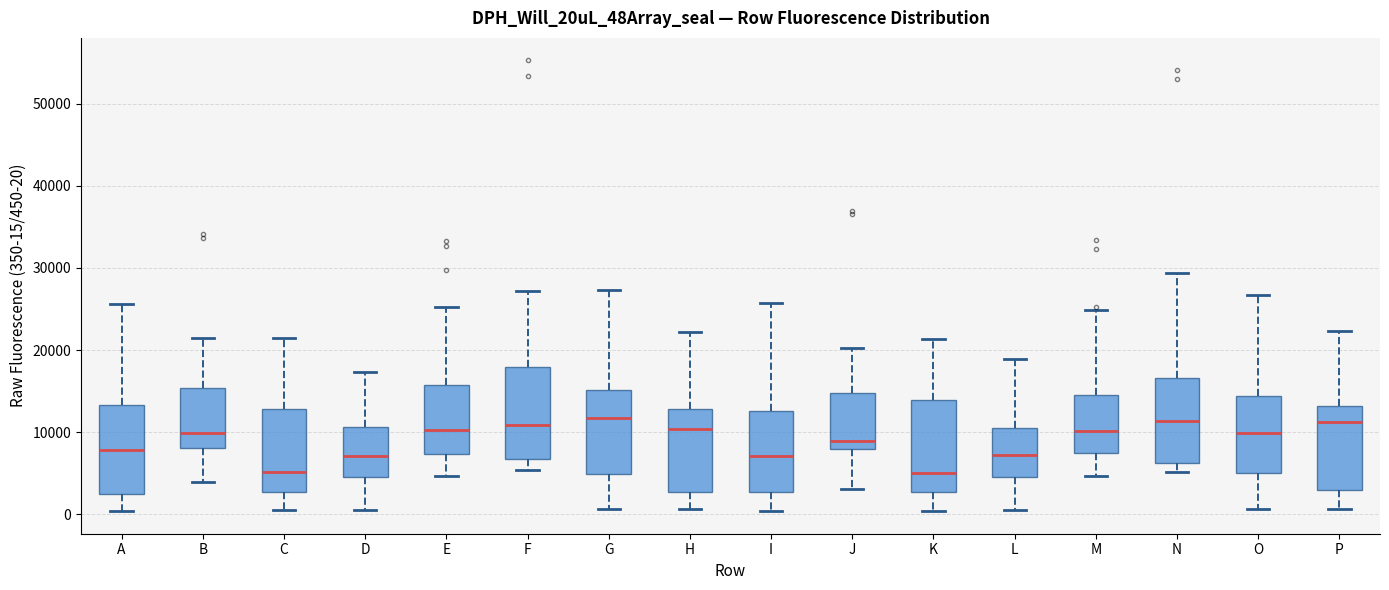

Reading left to right, read every box against the y-axis: the position of its median line, the range the box covers, and the ends of its whiskers. The values are not printed on the chart, so give them approximately, as read against the axis.

A: median 8000, box 2000 to 13000, whiskers 0 to 26000
B: median 10000, box 8000 to 15000, whiskers 4000 to 22000
C: median 5000, box 3000 to 13000, whiskers 0 to 22000
D: median 7000, box 5000 to 11000, whiskers 1000 to 17000
E: median 10000, box 7000 to 16000, whiskers 5000 to 25000
F: median 11000, box 7000 to 18000, whiskers 5000 to 27000
G: median 12000, box 5000 to 15000, whiskers 1000 to 27000
H: median 10000, box 3000 to 13000, whiskers 1000 to 22000
I: median 7000, box 3000 to 13000, whiskers 0 to 26000
J: median 9000, box 8000 to 15000, whiskers 3000 to 20000
K: median 5000, box 3000 to 14000, whiskers 0 to 21000
L: median 7000, box 5000 to 11000, whiskers 1000 to 19000
M: median 10000, box 7000 to 14000, whiskers 5000 to 25000
N: median 11000, box 6000 to 17000, whiskers 5000 to 29000
O: median 10000, box 5000 to 14000, whiskers 1000 to 27000
P: median 11000, box 3000 to 13000, whiskers 1000 to 22000